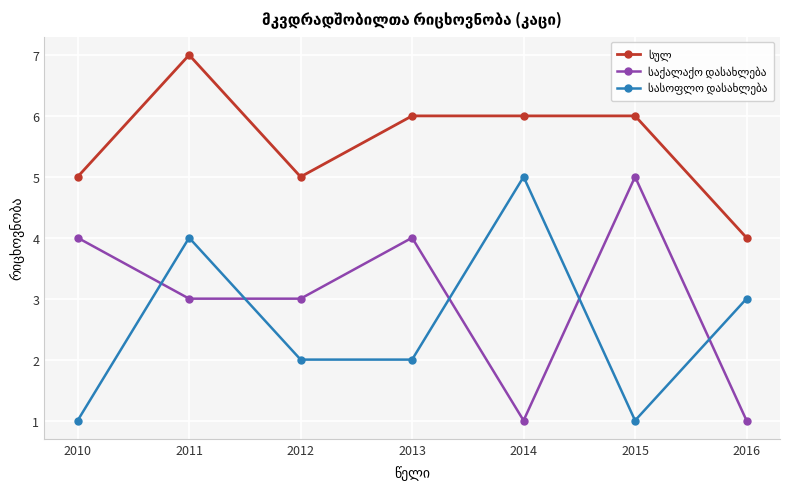

What is the greatest value displayed?

7